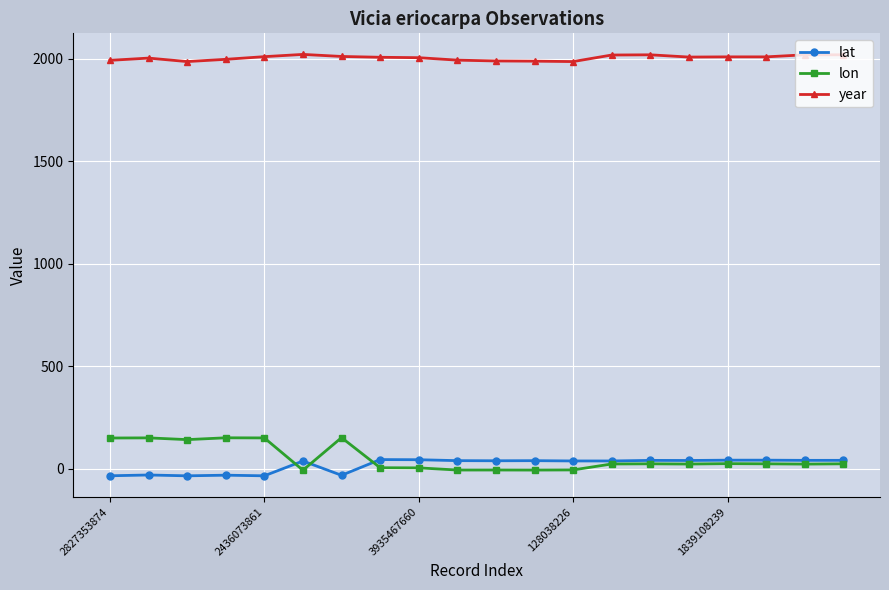

True or false: year has more than 0 points higher than both neighbors.

True